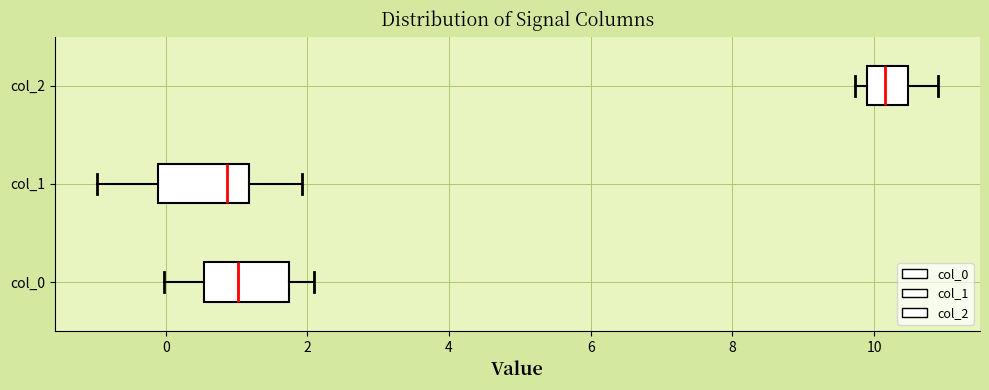

Reading bottom to top, read every box against the x-axis: the position of its median line, the range the box covers, and the ends of its whiskers. The values are not printed on the chart, so give them approximately, as read against the axis.

col_0: median 1.0, box 0.6 to 1.8, whiskers 0.0 to 2.0
col_1: median 0.8, box -0.2 to 1.2, whiskers -1.0 to 2.0
col_2: median 10.2, box 10.0 to 10.4, whiskers 9.8 to 11.0